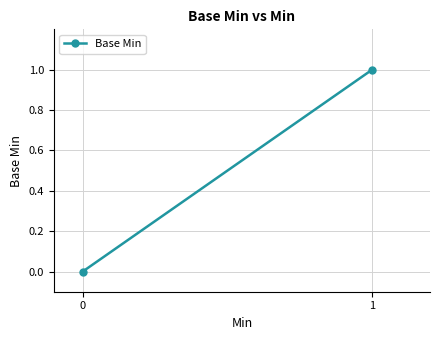

What is the change in value from 0 to 1?

+1